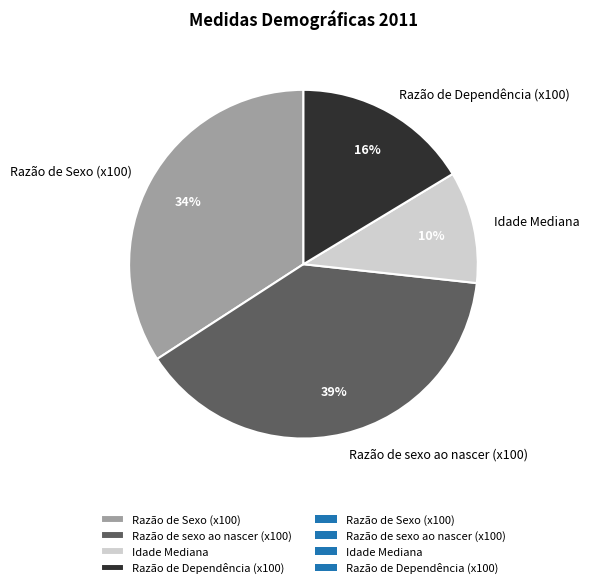

Rank the categories by value from highest to lowest.

Razão de sexo ao nascer (x100), Razão de Sexo (x100), Razão de Dependência (x100), Idade Mediana